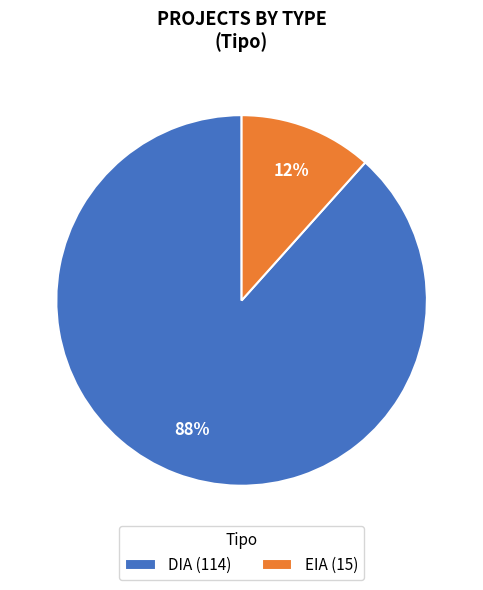

Between EIA and DIA, which is larger?

DIA